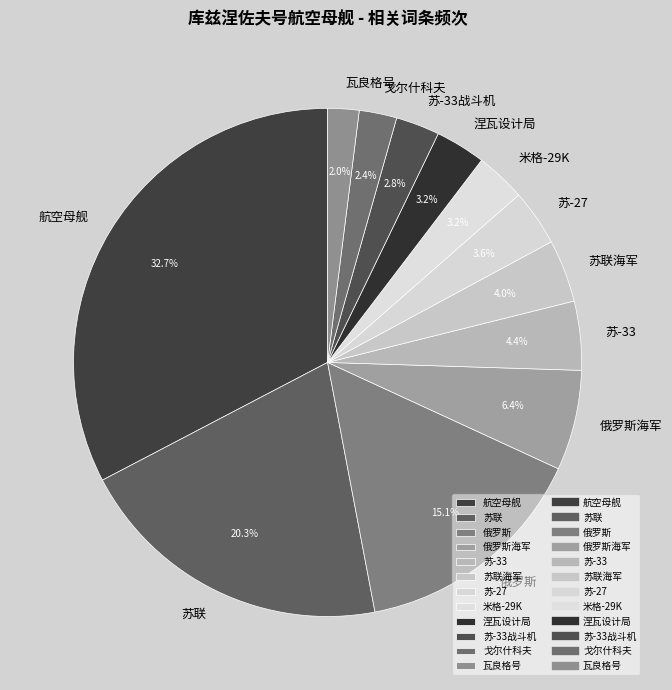

To the nearest percent, what is the average slice percentage?

8%